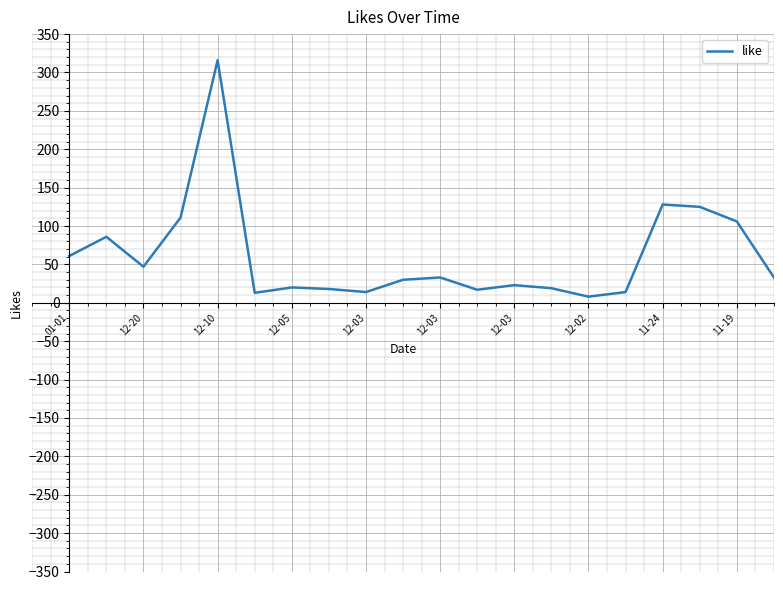

What is the difference between the maximum and minimum values?

308